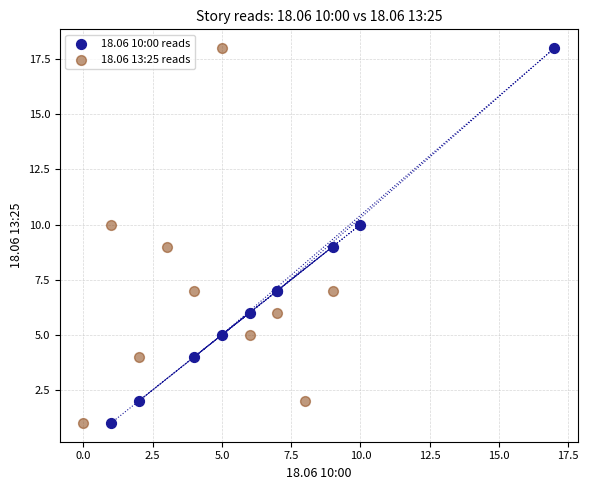

What are all the series names shown in the legend?

18.06 10:00 reads, 18.06 13:25 reads